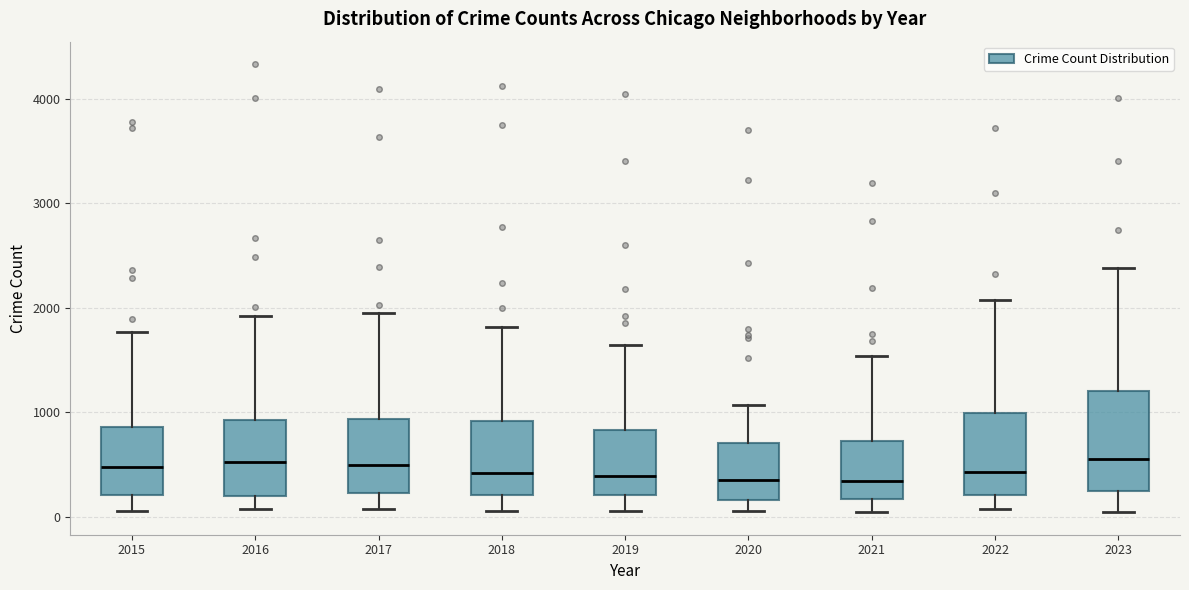

Reading left to right, read every box against the y-axis: the position of its median line, the range the box covers, and the ends of its whiskers. The values are not printed on the chart, so give them approximately, as read against the axis.

2015: median 500, box 200 to 900, whiskers 100 to 1800
2016: median 500, box 200 to 900, whiskers 100 to 1900
2017: median 500, box 200 to 900, whiskers 100 to 1900
2018: median 400, box 200 to 900, whiskers 100 to 1800
2019: median 400, box 200 to 800, whiskers 100 to 1600
2020: median 300, box 200 to 700, whiskers 100 to 1100
2021: median 300, box 200 to 700, whiskers 0 to 1500
2022: median 400, box 200 to 1000, whiskers 100 to 2100
2023: median 600, box 200 to 1200, whiskers 100 to 2400